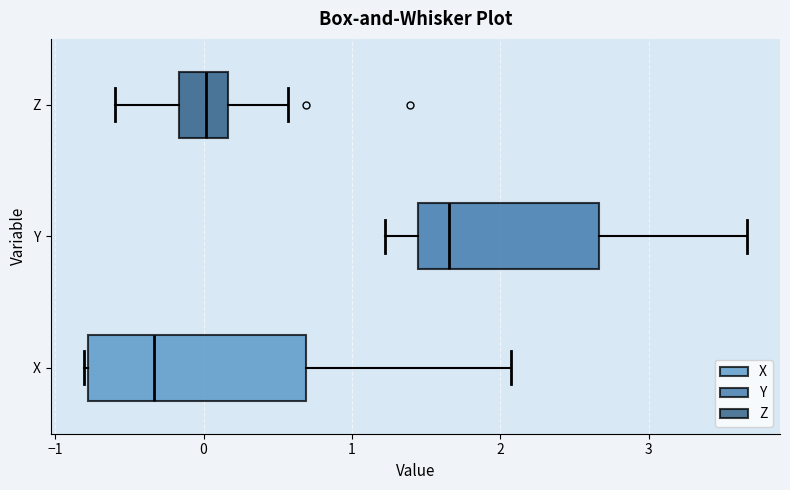

Reading bottom to top, transcribe this box plot: for each box, give where its median line is, the range the box spans, and where its two whiskers end, as read against the x-axis. The values are not printed on the chart, so give them approximately, as read against the axis.

X: median -0.3, box -0.8 to 0.7, whiskers -0.8 to 2.1
Y: median 1.7, box 1.4 to 2.7, whiskers 1.2 to 3.7
Z: median 0.0, box -0.2 to 0.2, whiskers -0.6 to 0.6